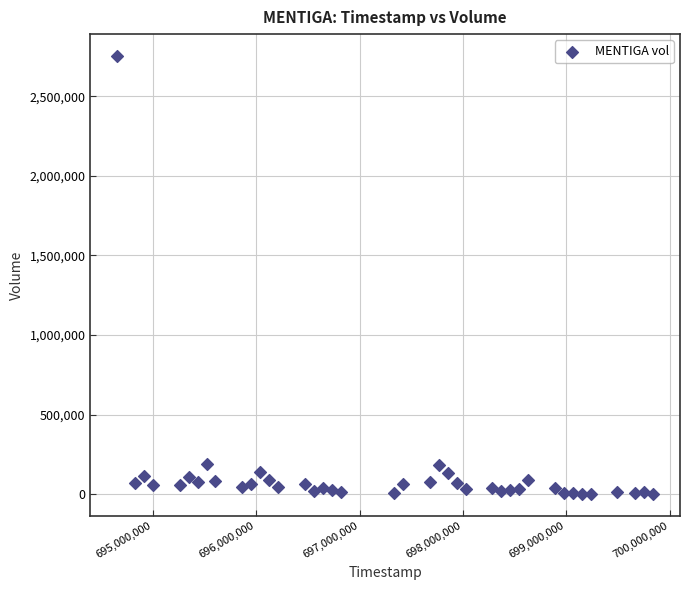

What is the range of X values (max minus min)?

5184000